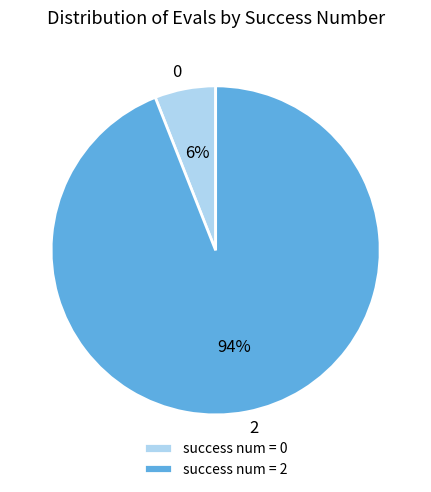

What percentage is the 0 slice, to the nearest percent?

6%